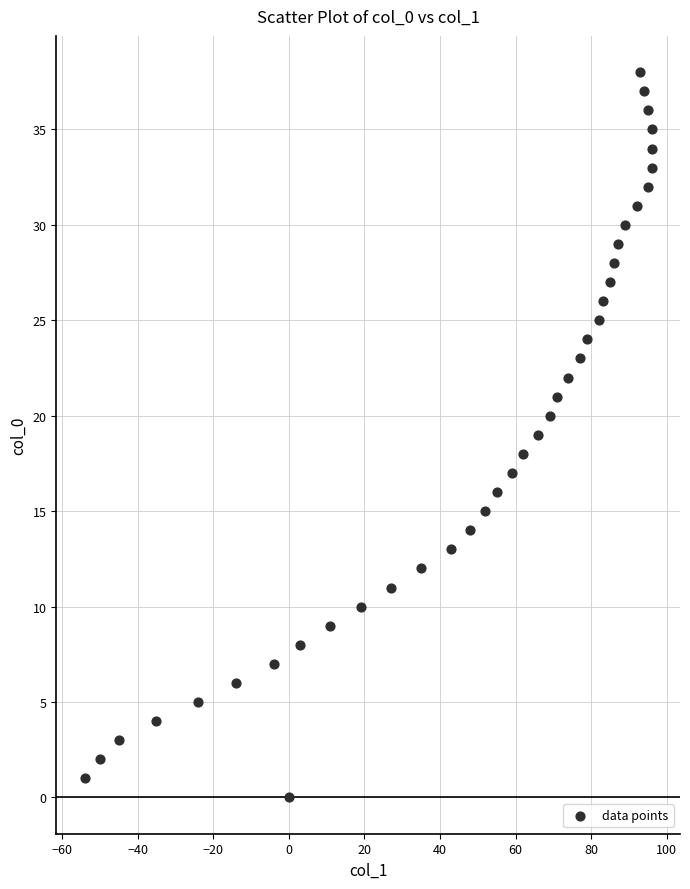

What is the range of Y values (max minus min)?

38